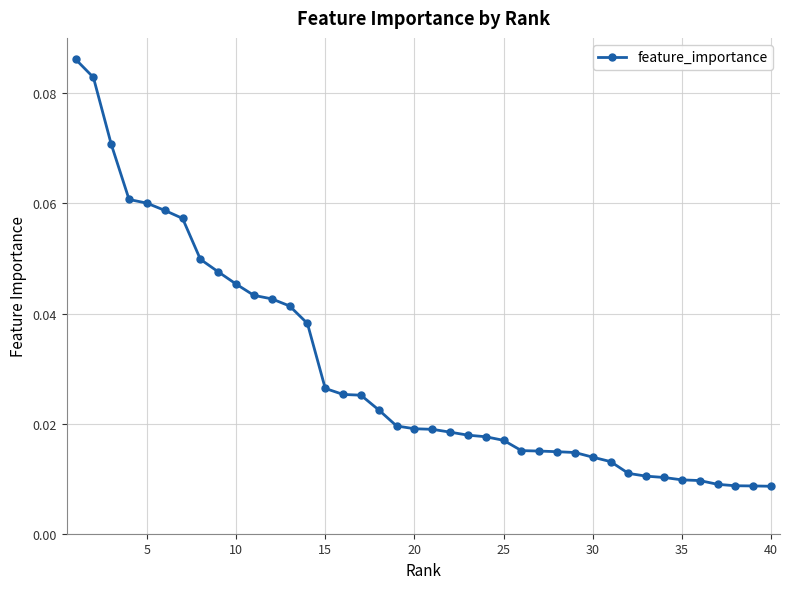

How many values are between 0 and 1?

40